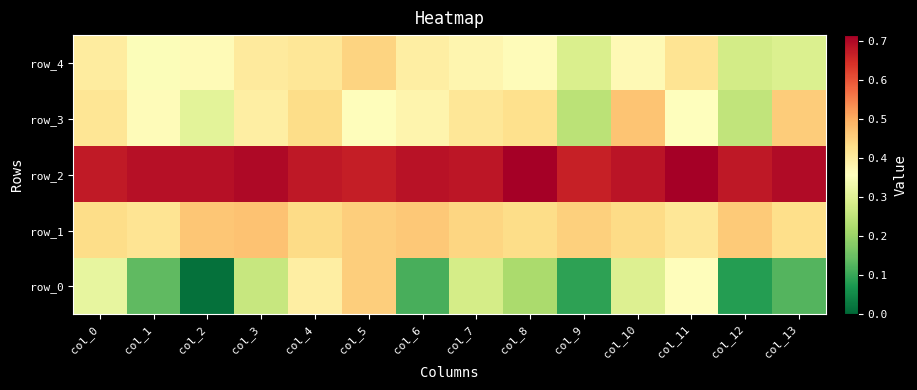

At which category is the sum across all series the highest?

col_5